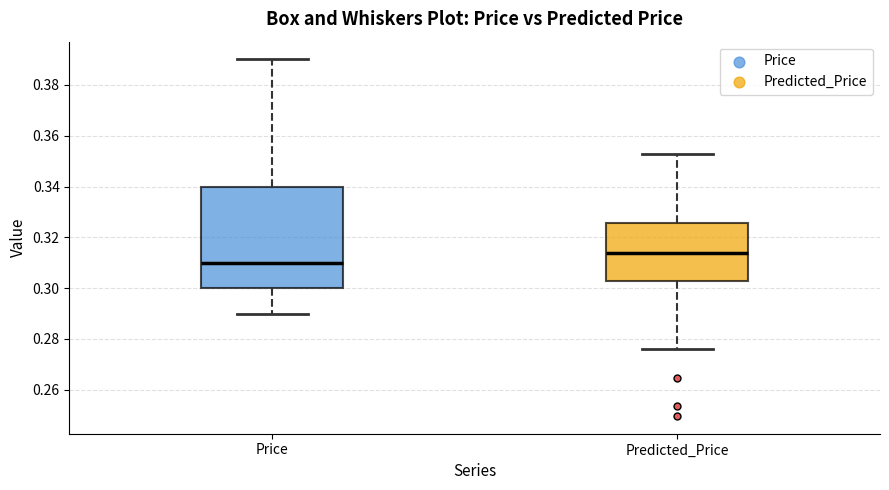

Comparing the boxes themselves (not the whiskers), which one is the tallest?

Price